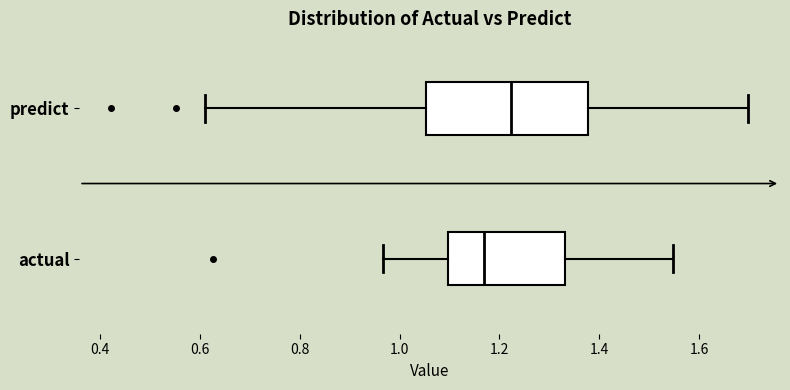

Reading bottom to top, read every box against the x-axis: the position of its median line, the range the box covers, and the ends of its whiskers. The values are not printed on the chart, so give them approximately, as read against the axis.

actual: median 1.16, box 1.10 to 1.34, whiskers 0.96 to 1.54
predict: median 1.22, box 1.06 to 1.38, whiskers 0.62 to 1.70